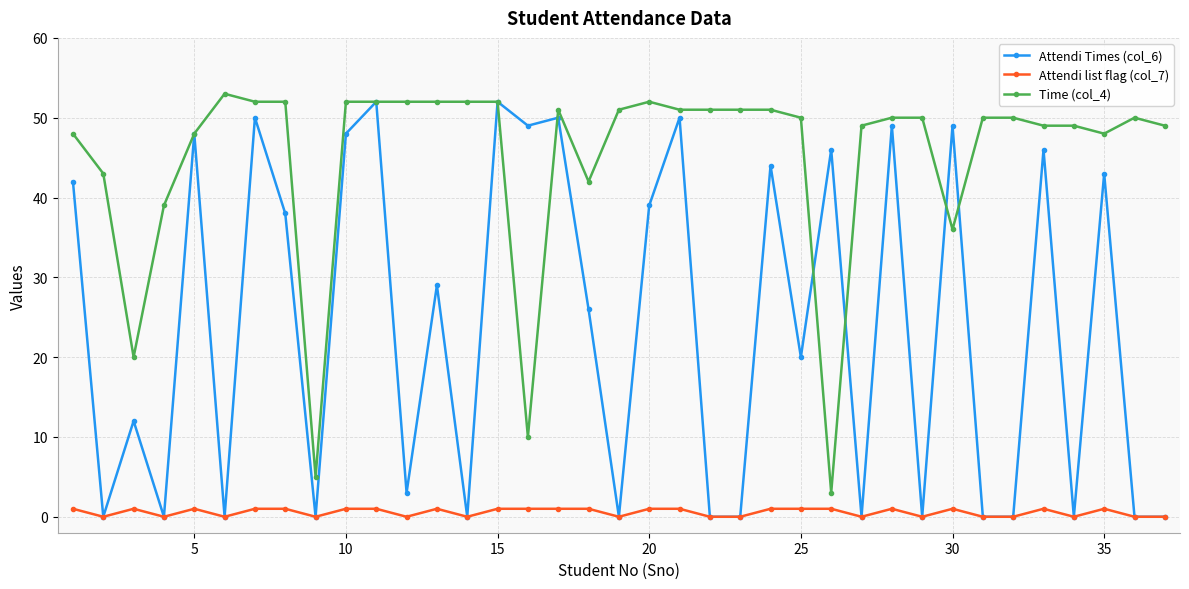

Rank the series by their maximum value, from lowest to highest.

Attendi list flag (col_7), Attendi Times (col_6), Time (col_4)